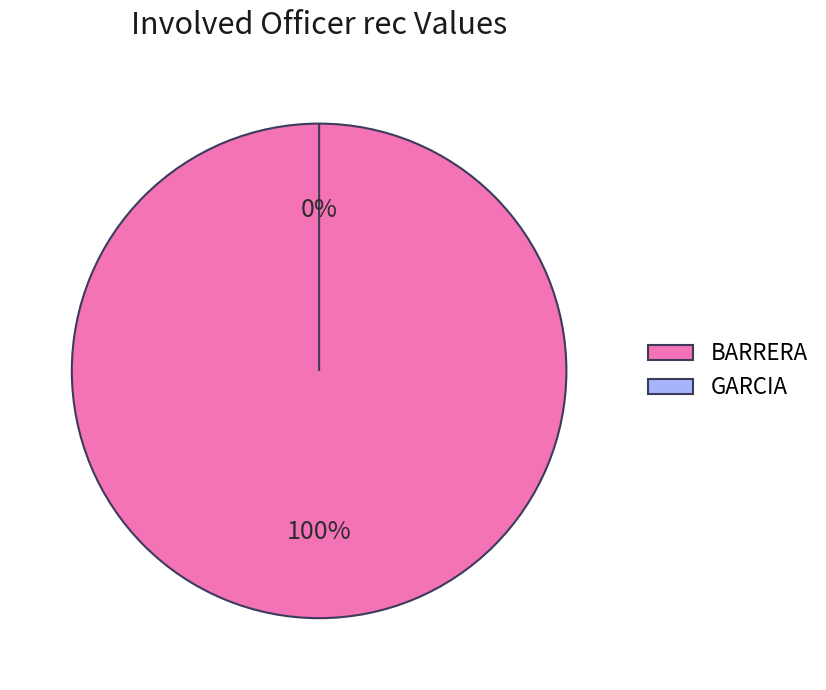

What is the change in value from BARRERA to GARCIA?

-1